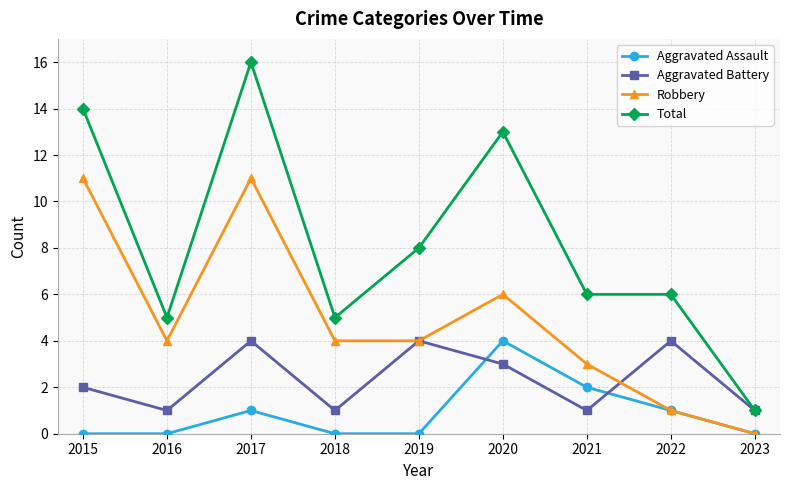

Is this an area chart (filled region under the line)?

No